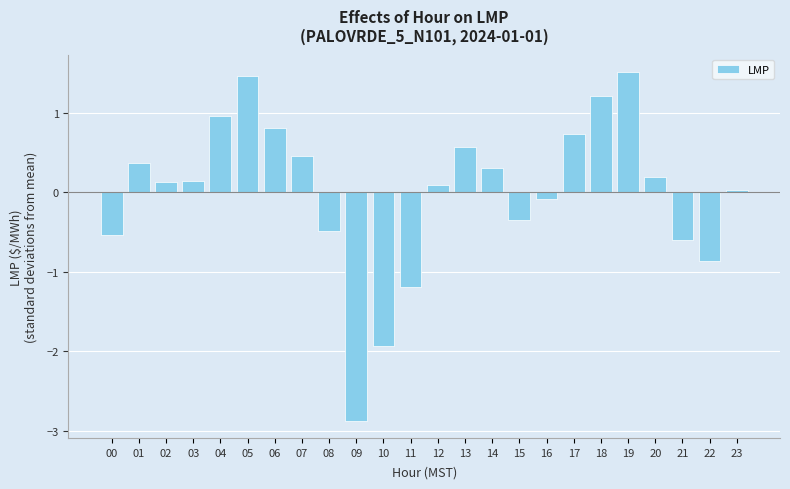

Is it true that the value at 18 is 1.6?

False